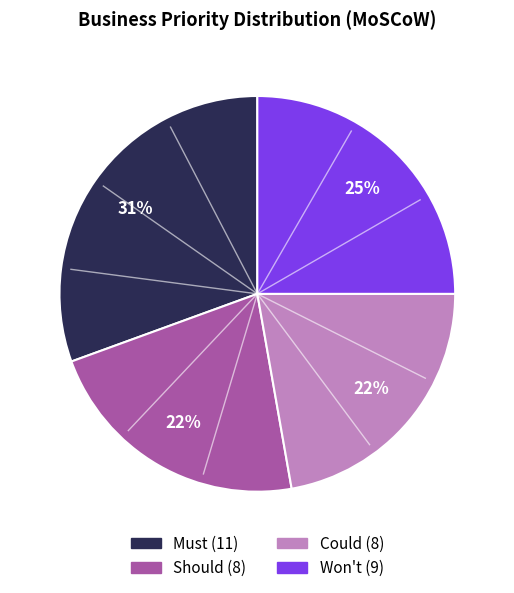

Do Won't and Must together represent more than half of the pie?

Yes